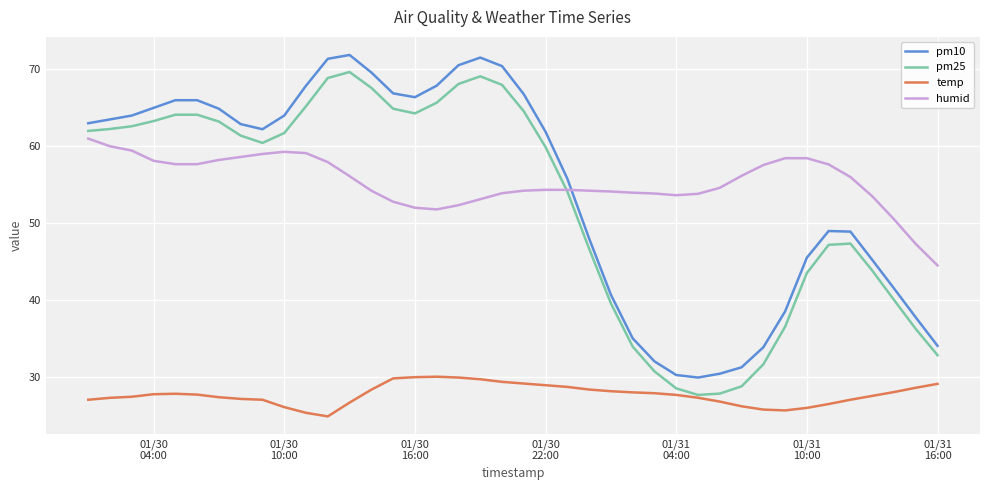

What is the lowest value of the humid series?

44.5